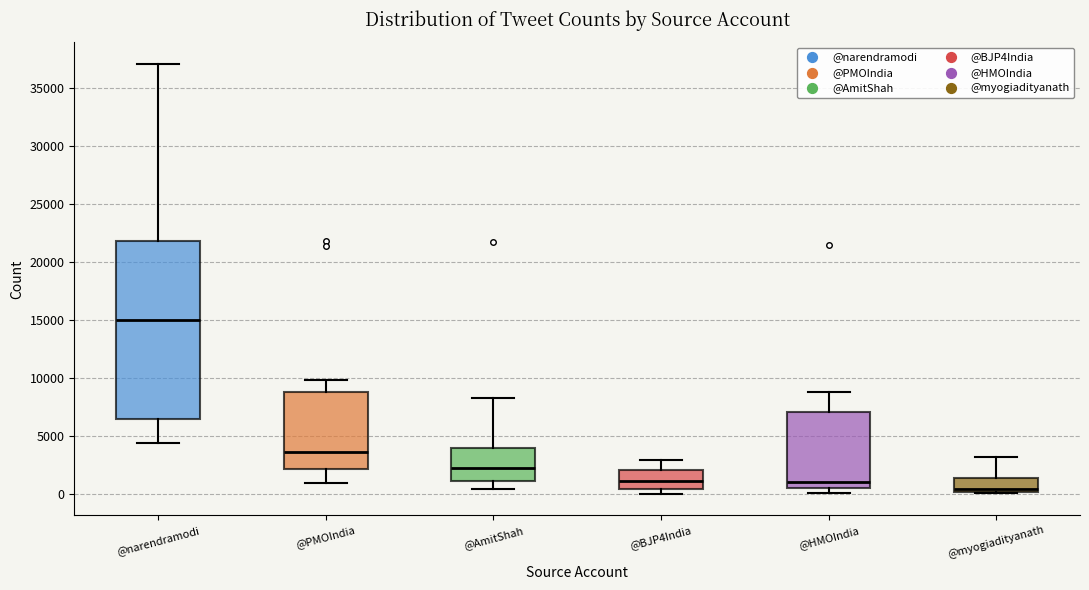

Reading left to right, transcribe this box plot: for each box, give where its median line is, the range the box spans, and where its two whiskers end, as read against the y-axis. The values are not printed on the chart, so give them approximately, as read against the axis.

@narendramodi: median 15000, box 6500 to 22000, whiskers 4500 to 37000
@PMOIndia: median 3500, box 2000 to 9000, whiskers 1000 to 10000
@AmitShah: median 2000, box 1000 to 4000, whiskers 500 to 8000
@BJP4India: median 1000, box 500 to 2000, whiskers 0 to 3000
@HMOIndia: median 1000, box 500 to 7000, whiskers 0 to 9000
@myogiadityanath: median 500, box 0 to 1500, whiskers 0 to 3000